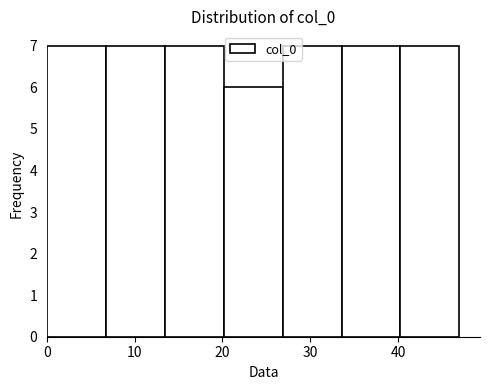

Reading left to right, list every bar in this chart as the range it spans on the x-axis followed by its height. Neither the bar edges nor the heights are printed on the chart, so give them approximately, as read against the axes.

0 to 7: 7
7 to 13: 7
13 to 20: 7
20 to 27: 6
27 to 34: 7
34 to 40: 7
40 to 47: 7